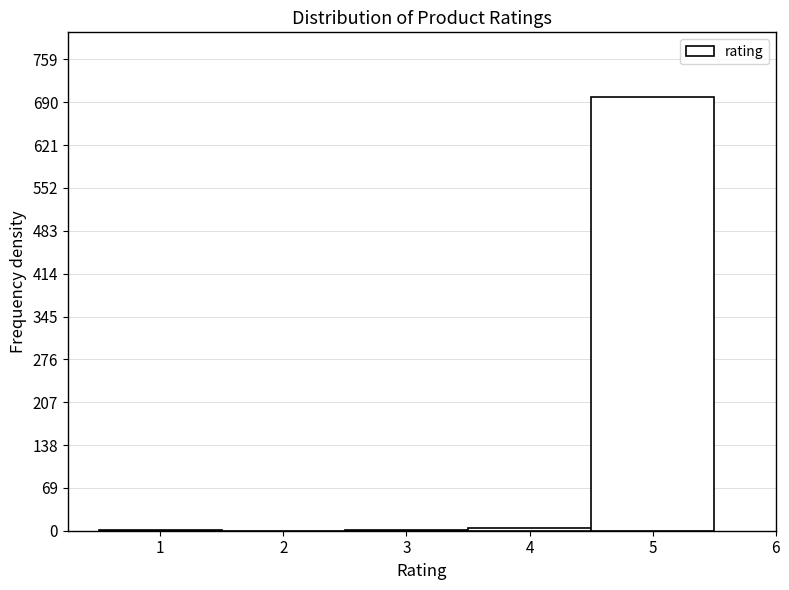

Over which range of the x-axis is the bar tallest?

4.5 to 5.5